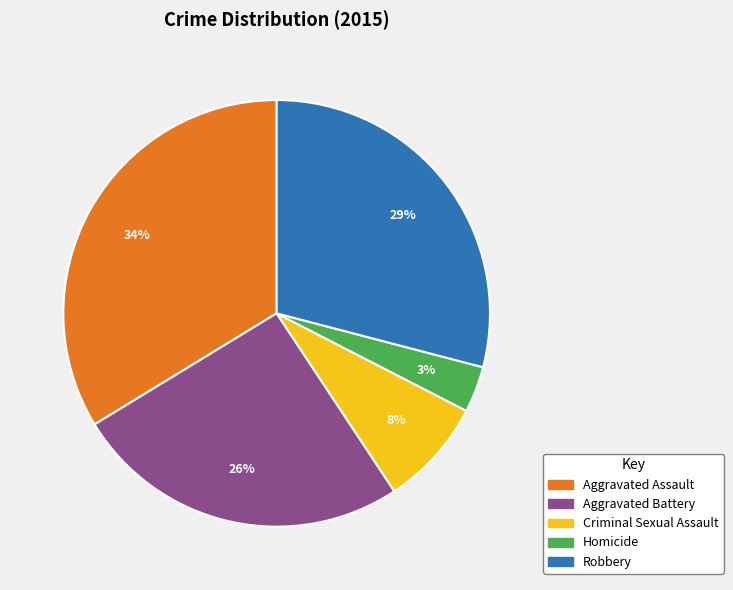

Which slice is the largest?

Aggravated Assault